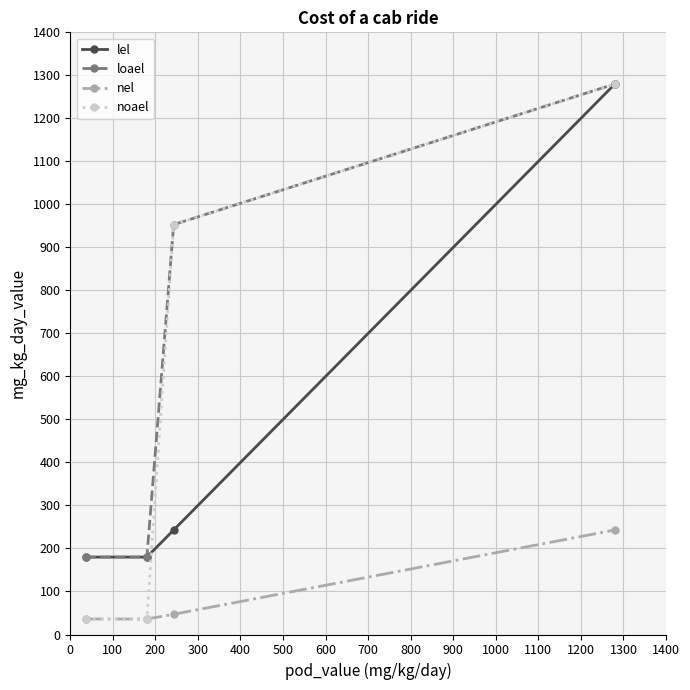

Reading right to left, extract all data points from this chart.

lel: 1280	243	180	180
loael: 1280	953	180	180
nel: 243	47	36	36
noael: 1280	953	36	36